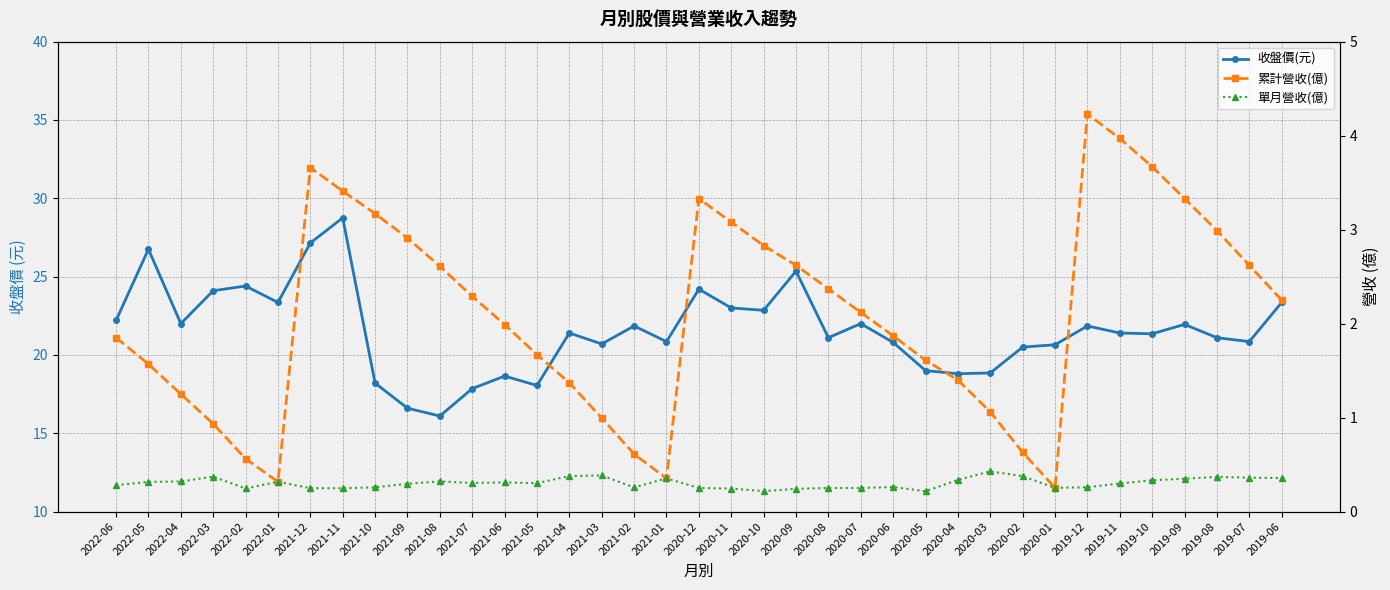

What is the difference between the second highest and minimum values in the 單月營收(億) series?

0.2